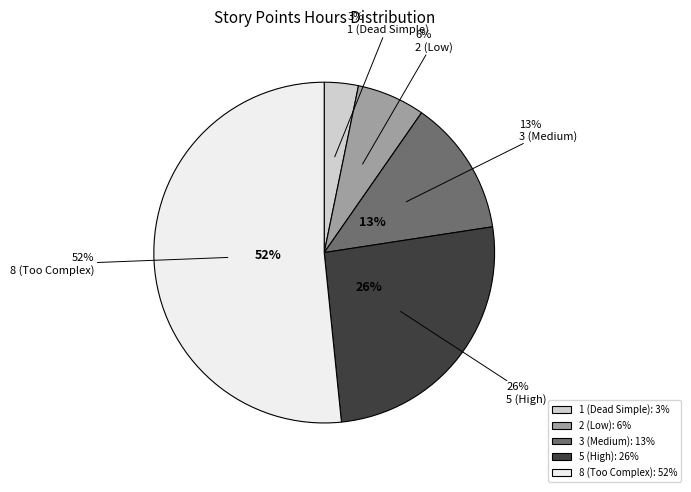

Does any single category account for the majority?

Yes